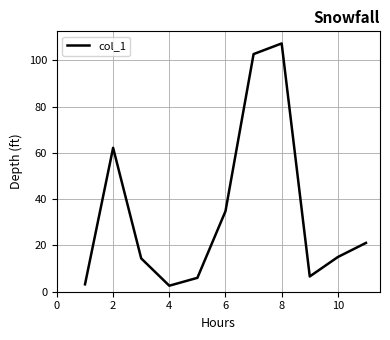

Reading left to right, transcribe all the data shown in this chart.

3.2	62.2	14.4	2.6	6.0	34.8	102.7	107.3	6.6	15.0	21.1